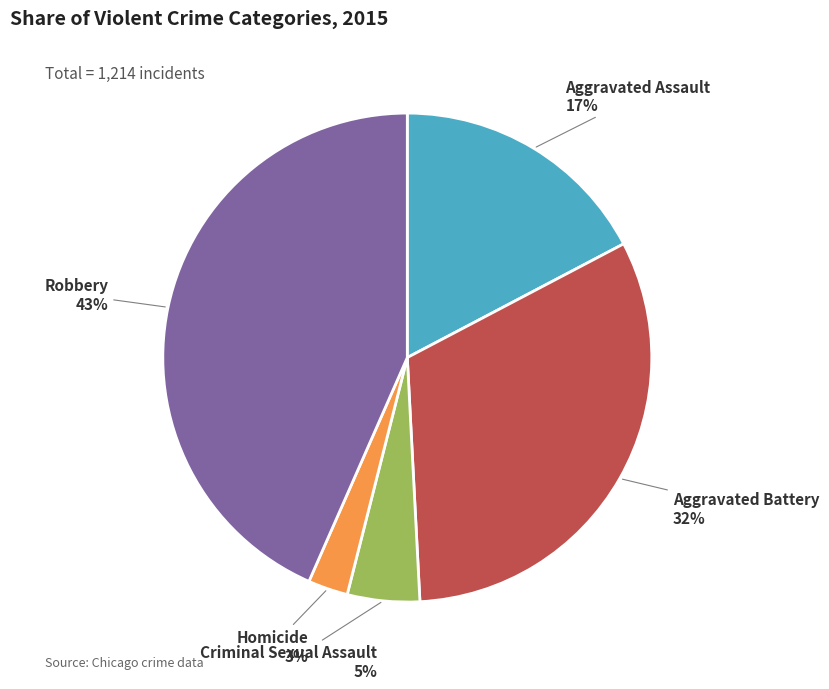

To the nearest percent, what is the average slice percentage?

20%